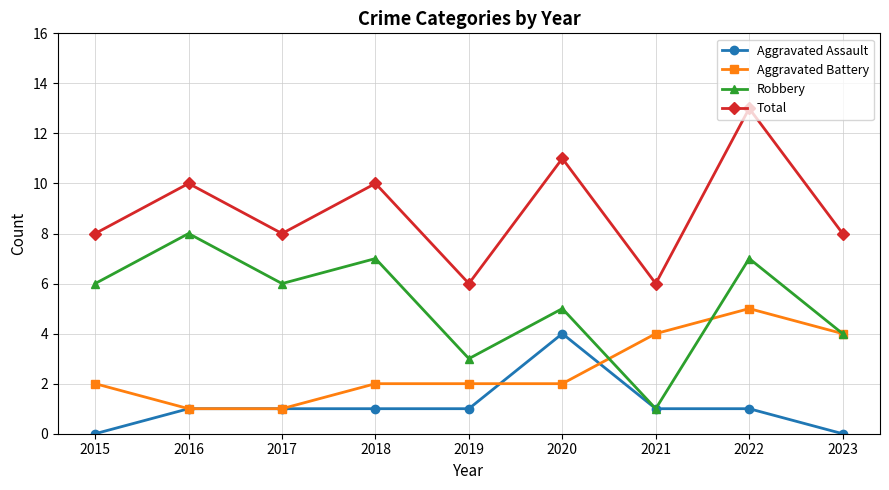

Which series changed the most between 2020 and 2023?

Aggravated Assault